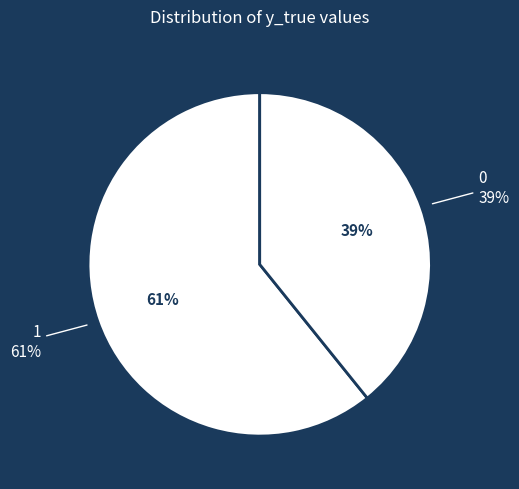

Does any single category account for the majority?

Yes